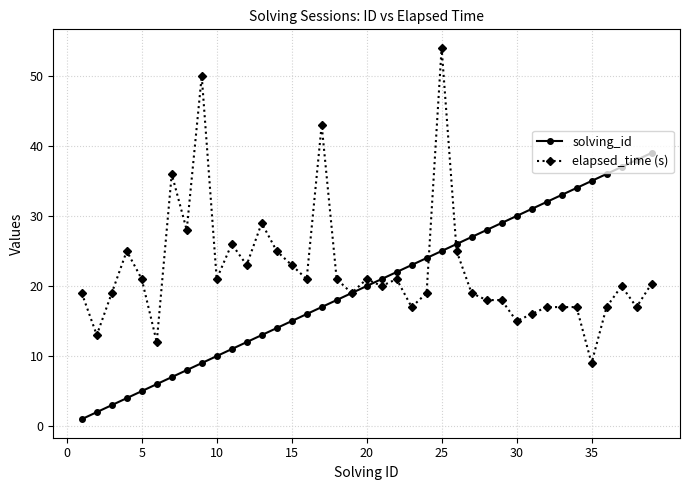

Which series has the largest total across all categories?

elapsed_time (s)